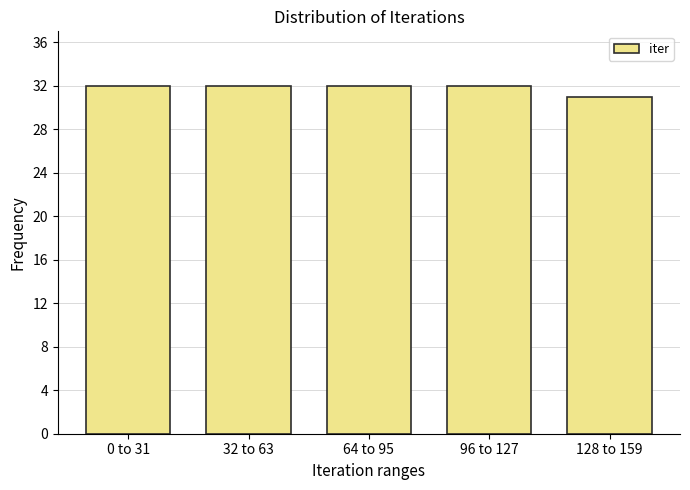

Reading left to right, transcribe all the data shown in this chart.

32	32	32	32	31